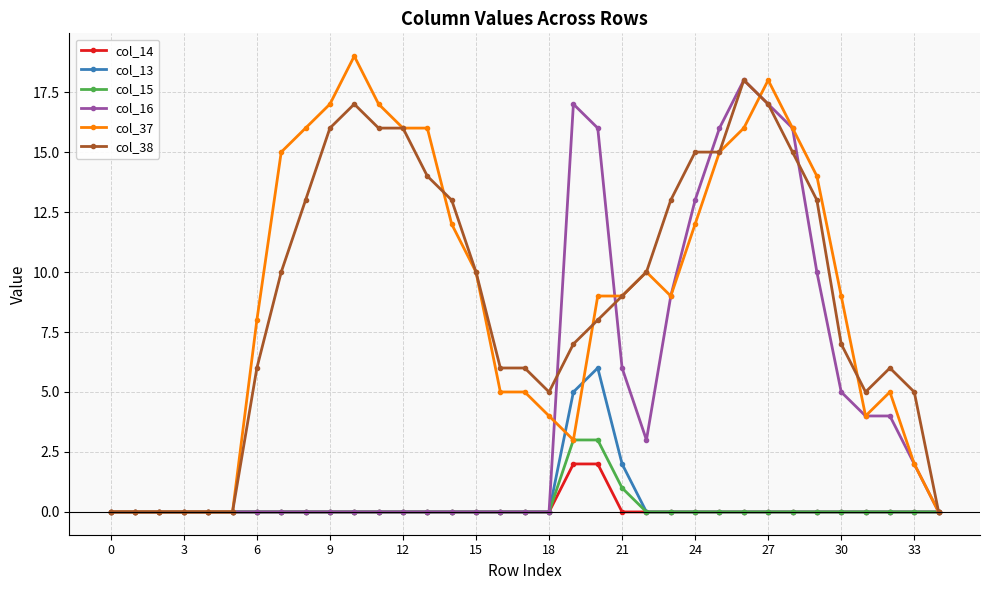

How many lines are shown in the chart?

6